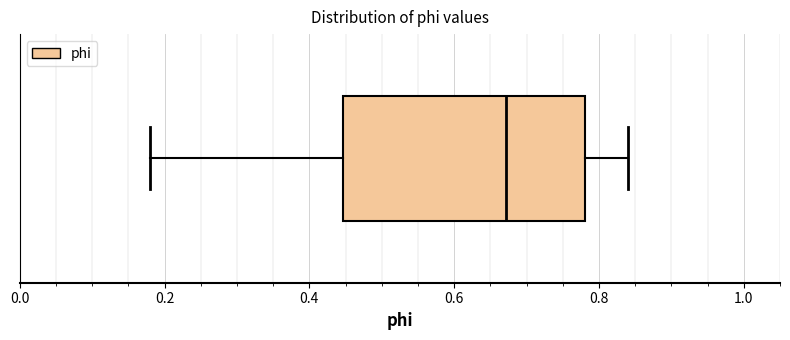

Where is the left edge of the box on the x-axis? The values are not printed on the chart, so give them approximately, as read against the axis.

0.44